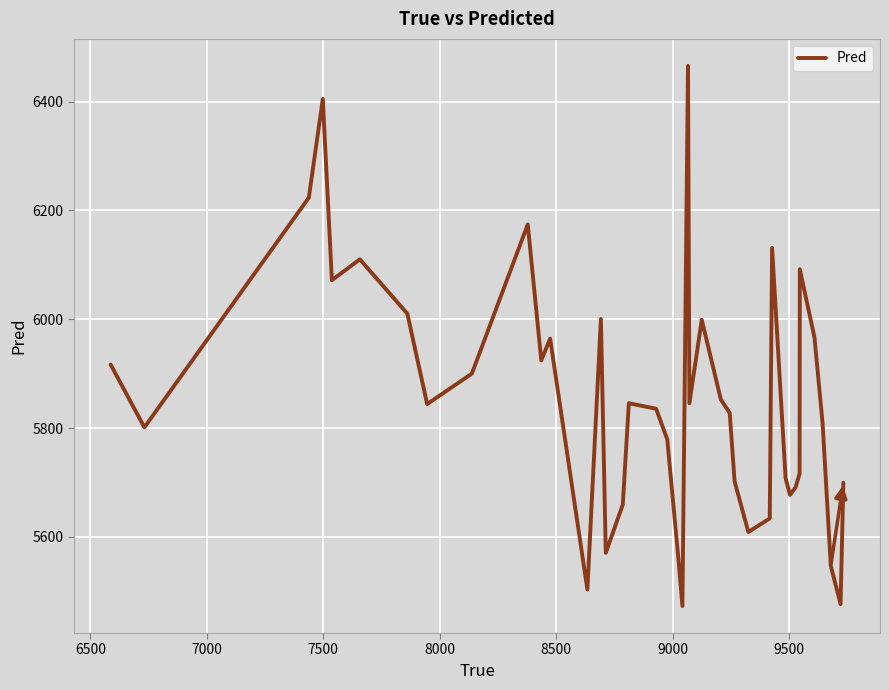

What is the maximum value shown in the chart?

6465.8